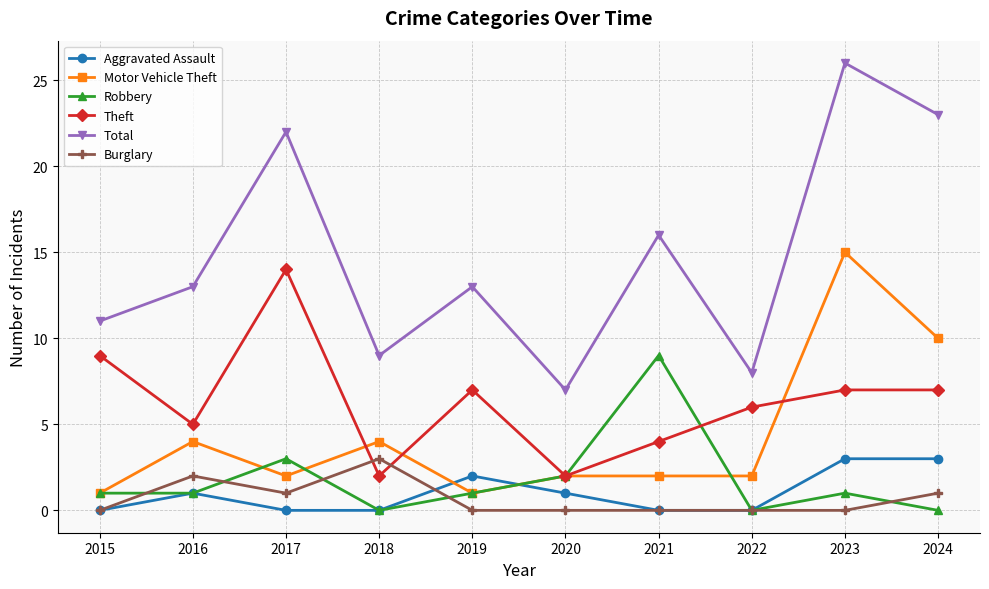

What is the average value of the Burglary series?

1